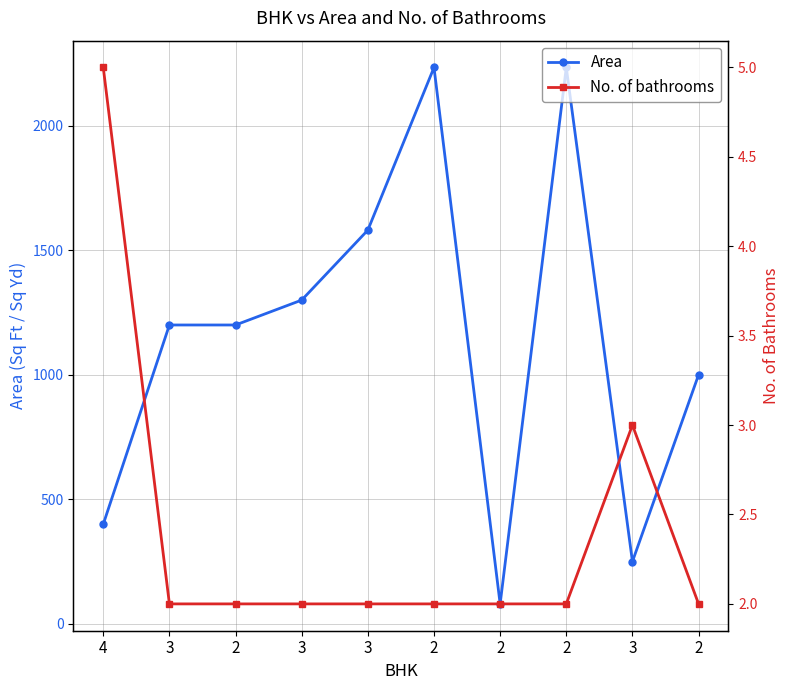

At how many categories does at least one series exceed 434?

7